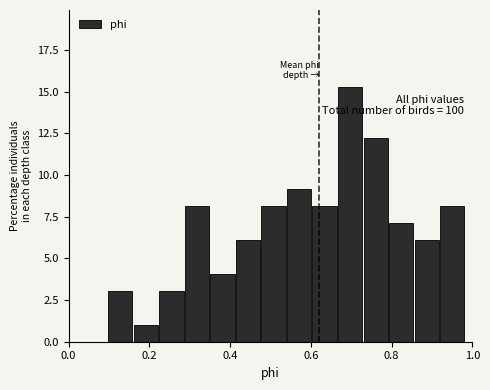

Around what value on the x-axis is the tallest bar? Give the approximate position of its centre, as read against the axis.

0.70